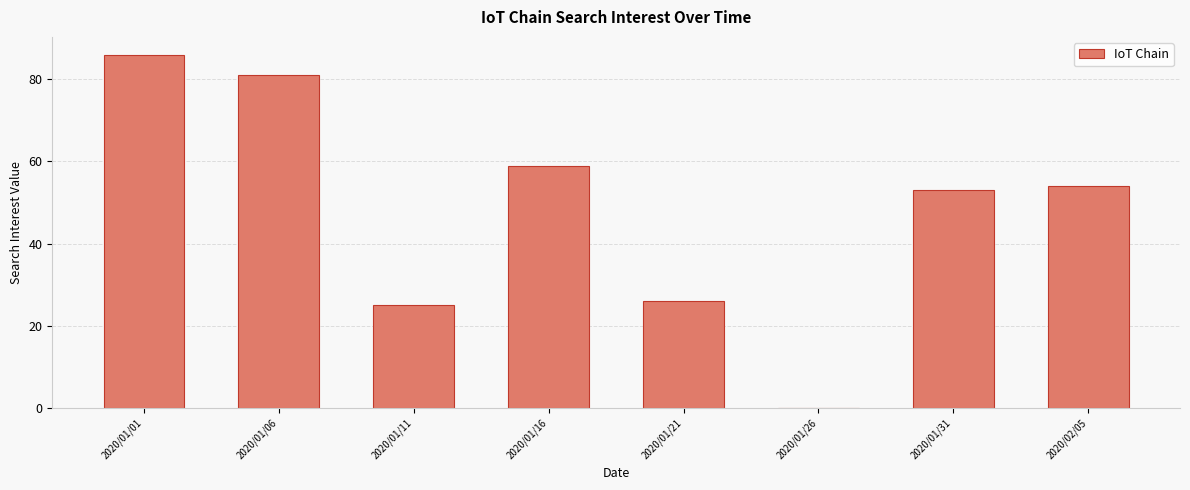

What is the sum of the values at 2020/01/31 and 2020/01/21?

79